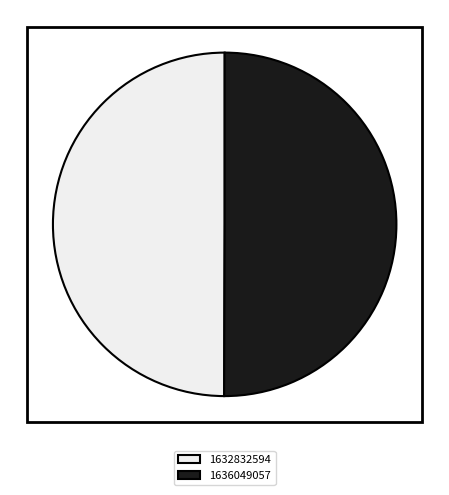

True or false: 1636049057 accounts for 57% of the total.

False